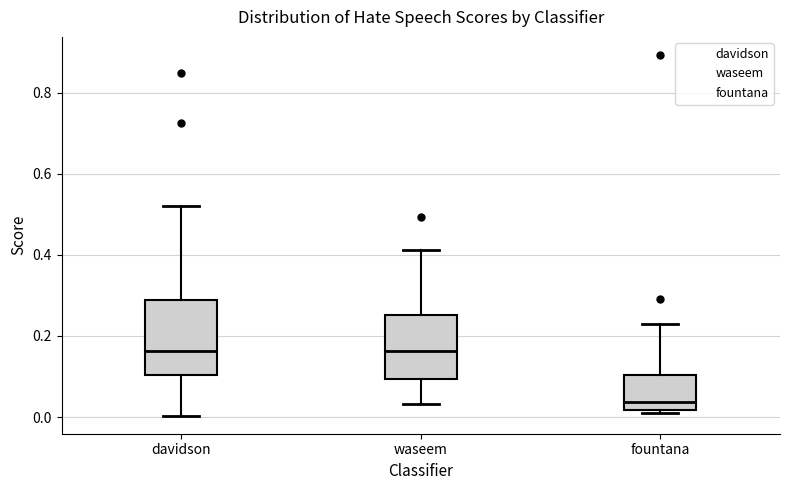

Reading left to right, read every box against the y-axis: the position of its median line, the range the box covers, and the ends of its whiskers. The values are not printed on the chart, so give them approximately, as read against the axis.

davidson: median 0.16, box 0.10 to 0.28, whiskers 0.00 to 0.52
waseem: median 0.16, box 0.10 to 0.26, whiskers 0.04 to 0.42
fountana: median 0.04, box 0.02 to 0.10, whiskers 0.02 (just below the box's lower edge) to 0.22